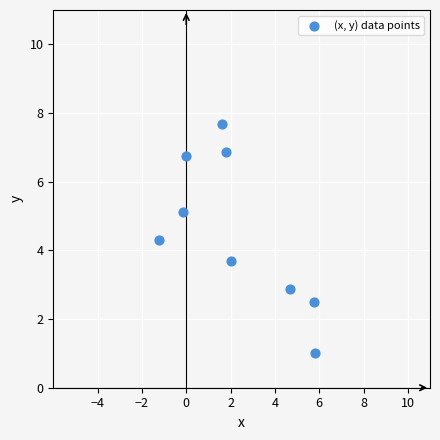

What is the average X value?

2.3